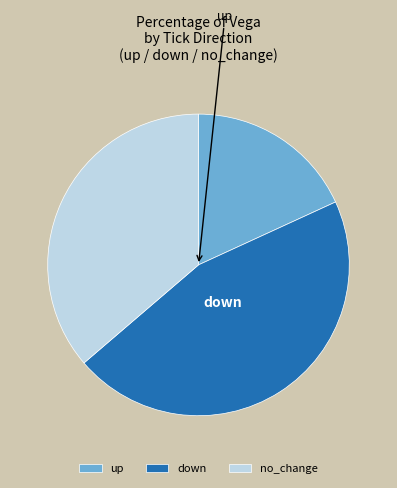

True or false: up accounts for 30% of the total.

False